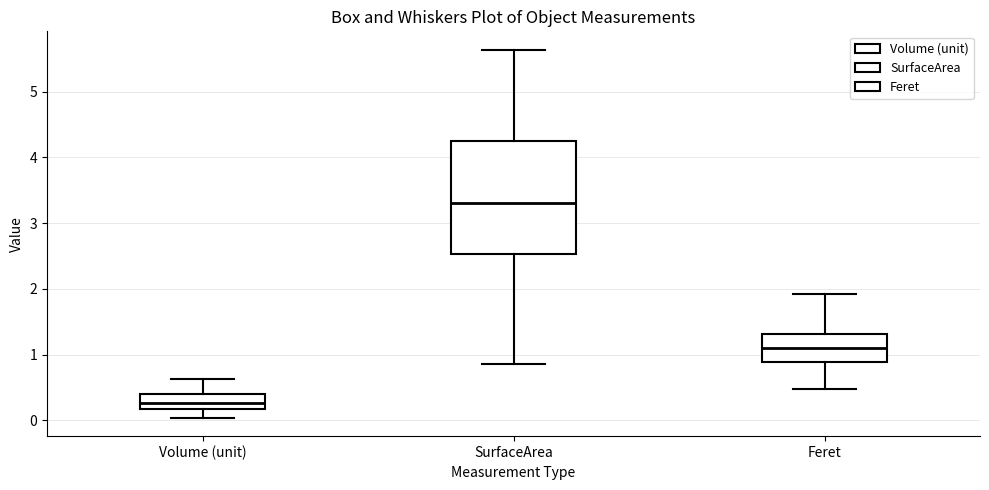

Reading left to right, read every box against the y-axis: the position of its median line, the range the box covers, and the ends of its whiskers. The values are not printed on the chart, so give them approximately, as read against the axis.

Volume (unit): median 0.3, box 0.2 to 0.4, whiskers 0.0 to 0.6
SurfaceArea: median 3.3, box 2.5 to 4.3, whiskers 0.9 to 5.6
Feret: median 1.1, box 0.9 to 1.3, whiskers 0.5 to 1.9